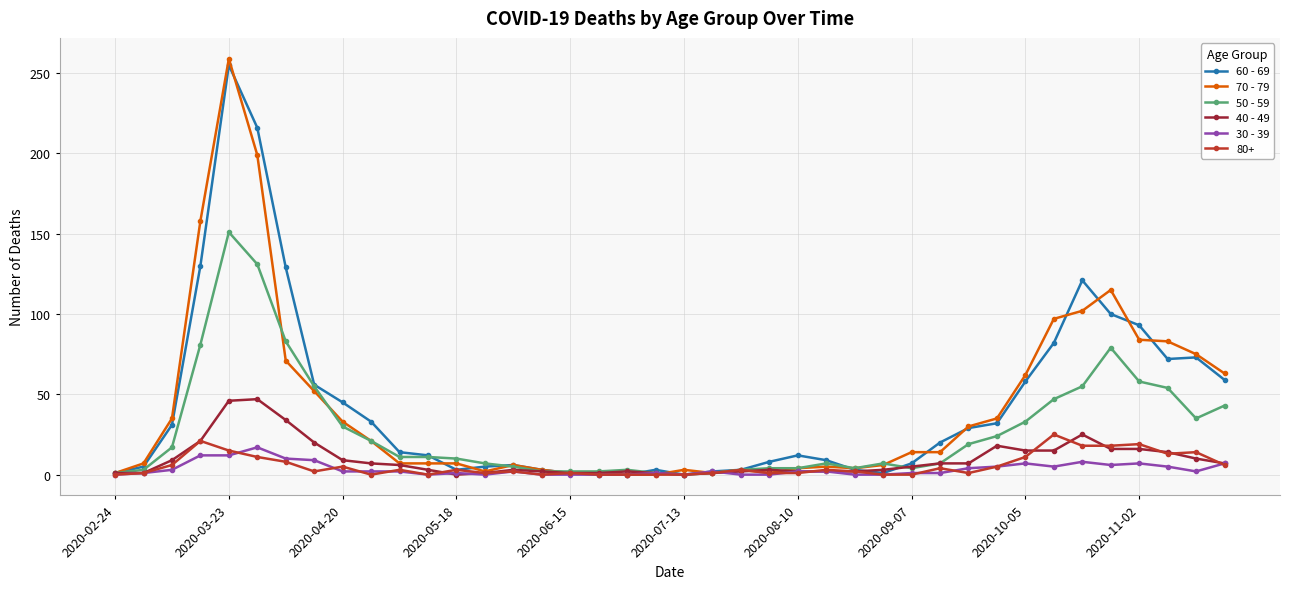

Does the chart display data point markers on the line(s)?

Yes